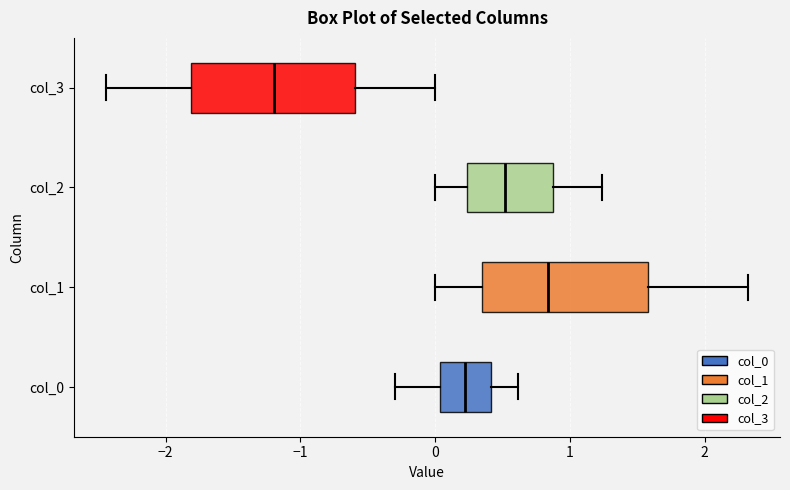

Which box has the furthest to the left median line?

col_3